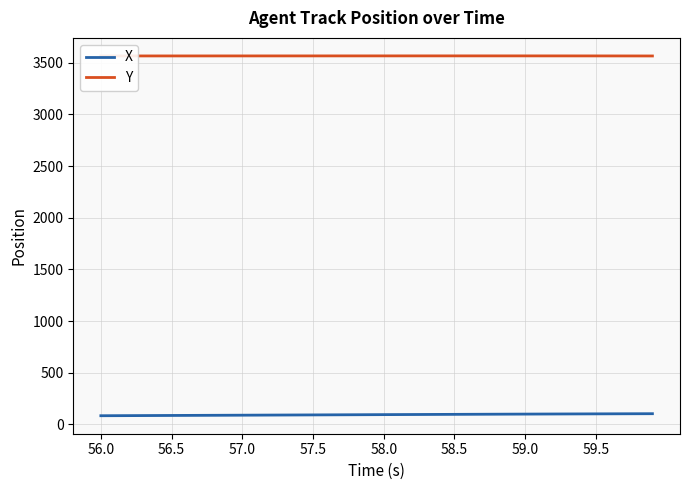

What is the sum of all Y values?

142635.5